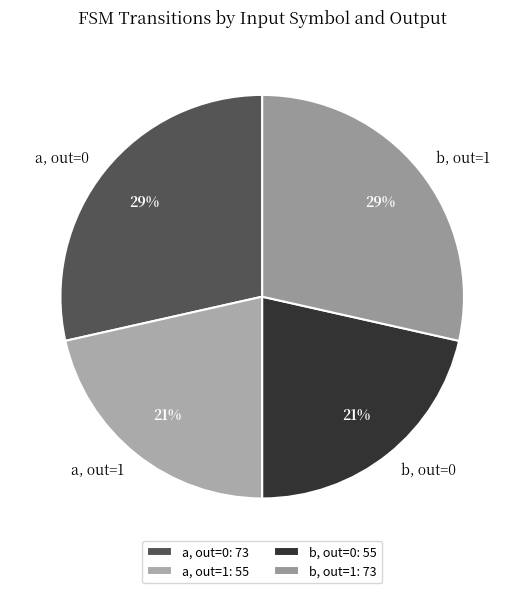

What percentage is the b, out=0 slice, to the nearest percent?

21%